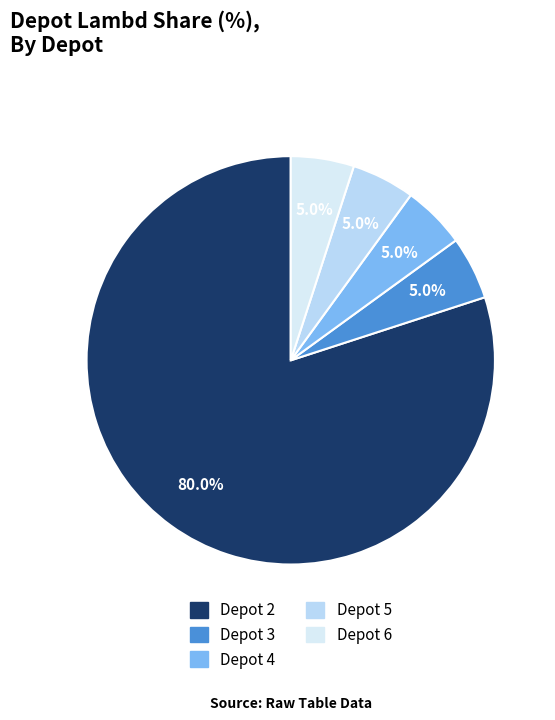

Count the number of slices in the pie.

5